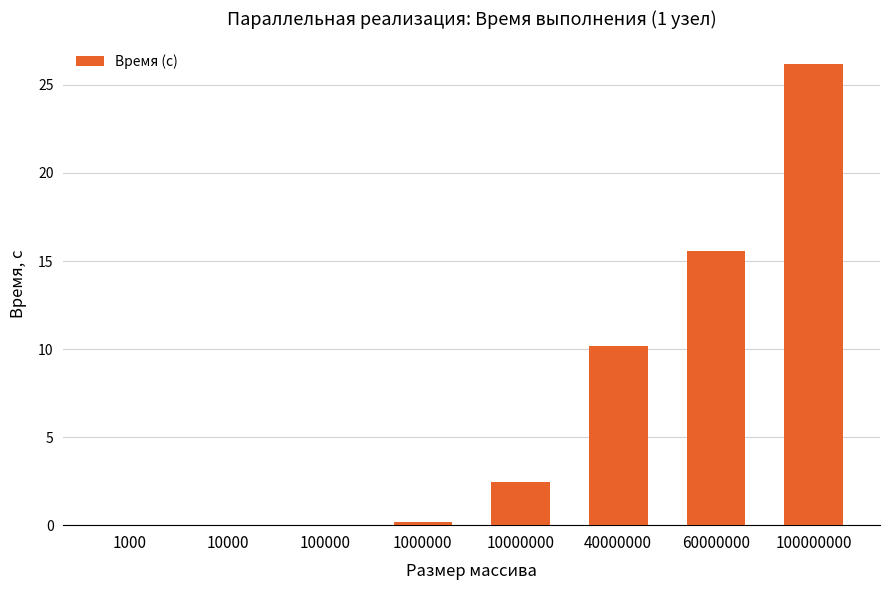

What is the sum of all values?

54.6